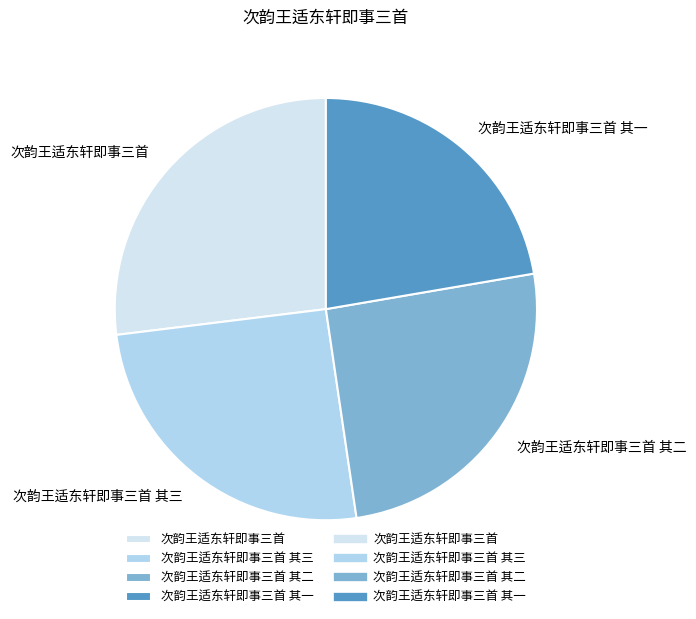

Does 次韵王适东轩即事三首 其三 account for over 50% of the chart?

No